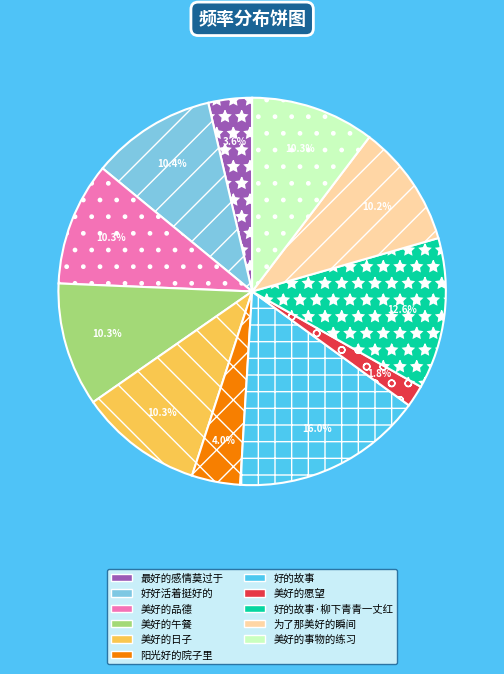

How much of the chart is everything except 好的故事·柳下青青一丈红?

87.4%